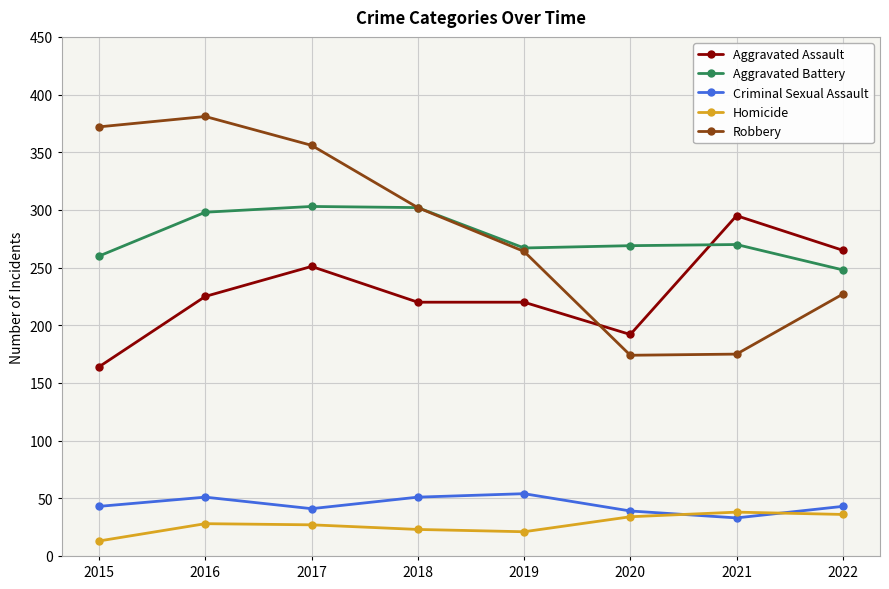

Which label corresponds to the smallest value in the chart?

2015